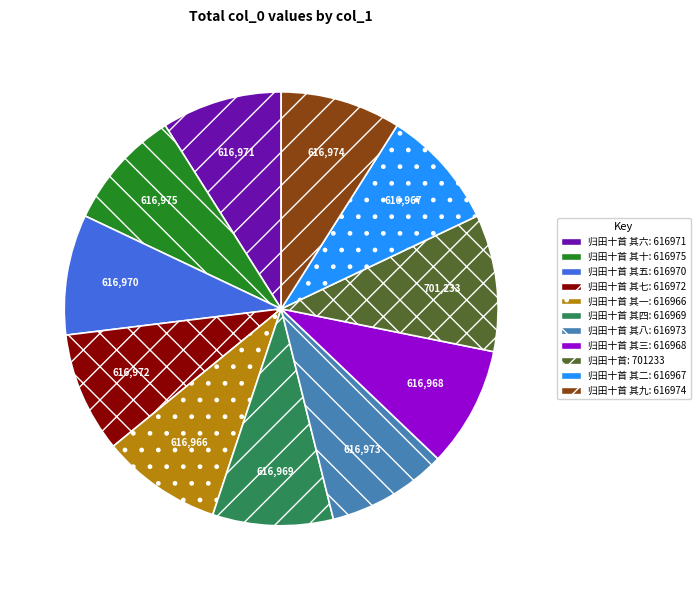

Is there a majority slice in this chart?

No